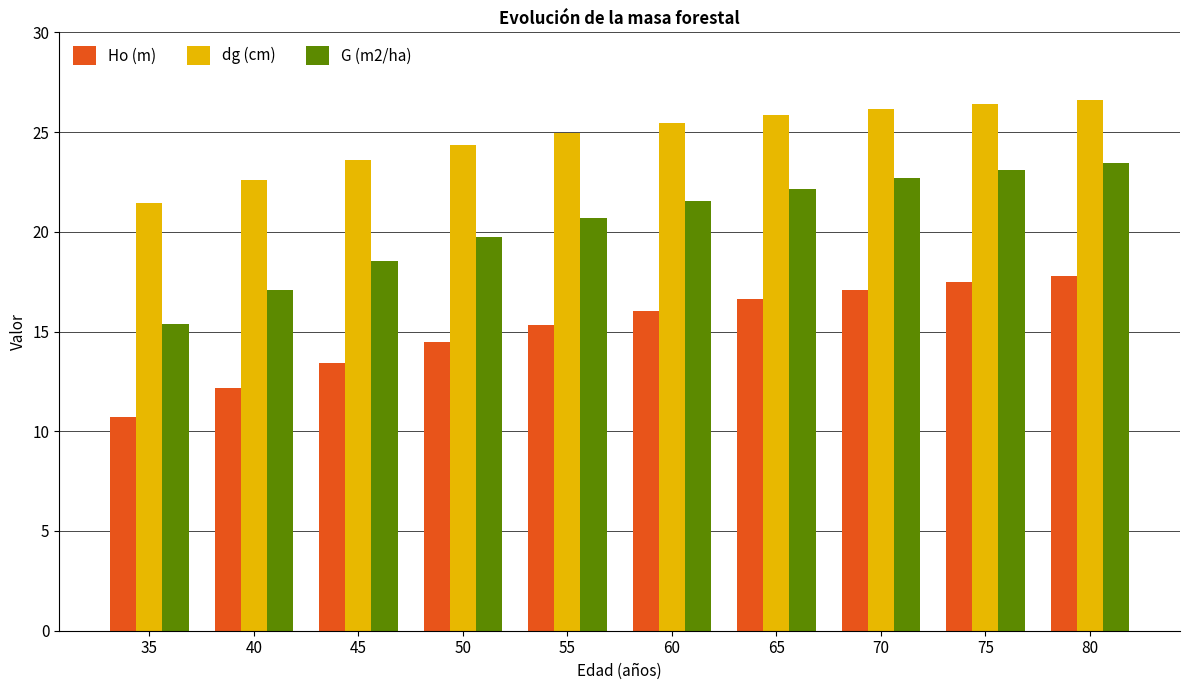

What is the sum of all dg (cm) values?

247.4